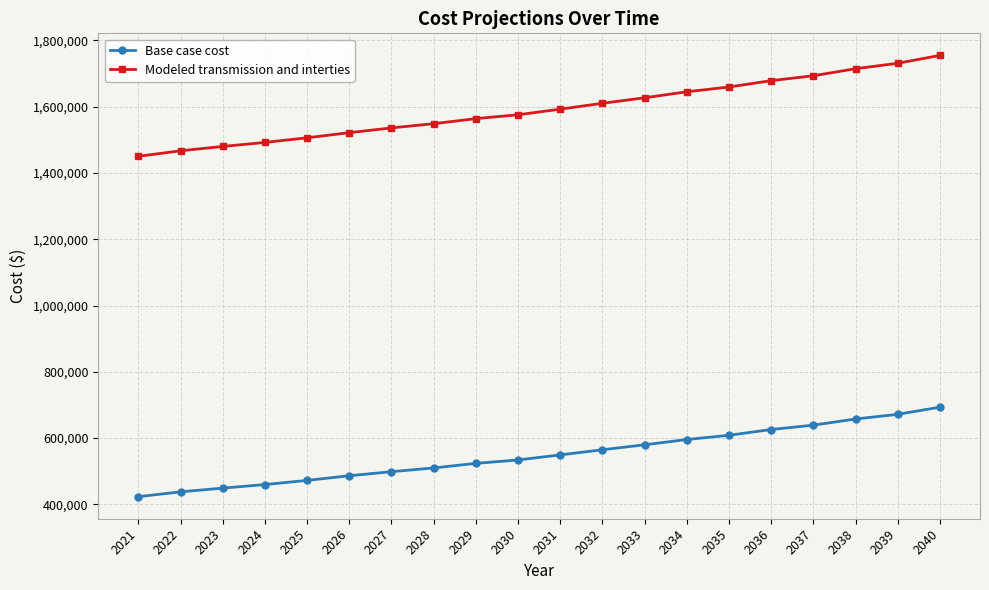

The Modeled transmission and interties series shows 1659571.7 at 2035. True or false?

True